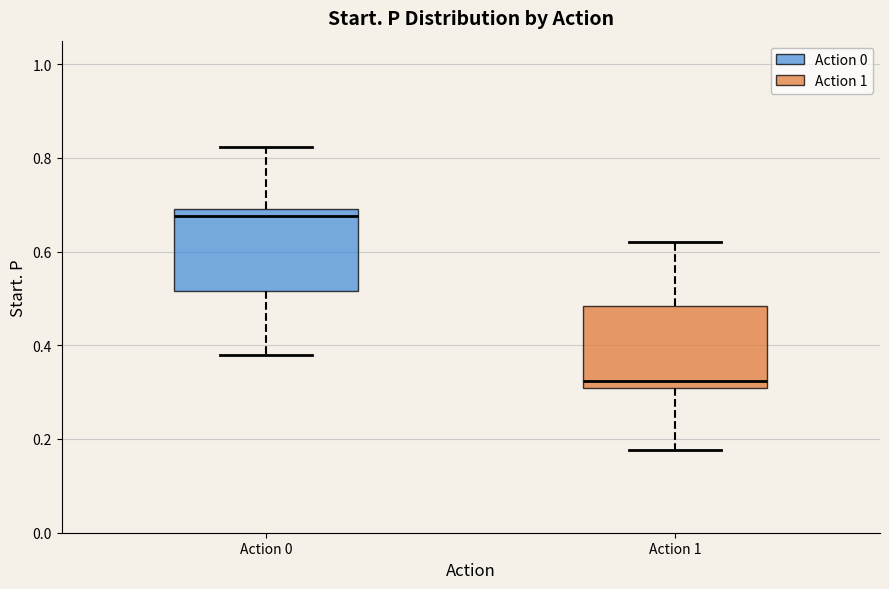

Reading left to right, read every box against the y-axis: the position of its median line, the range the box covers, and the ends of its whiskers. The values are not printed on the chart, so give them approximately, as read against the axis.

Action 0: median 0.68, box 0.52 to 0.70, whiskers 0.38 to 0.82
Action 1: median 0.32, box 0.30 to 0.48, whiskers 0.18 to 0.62